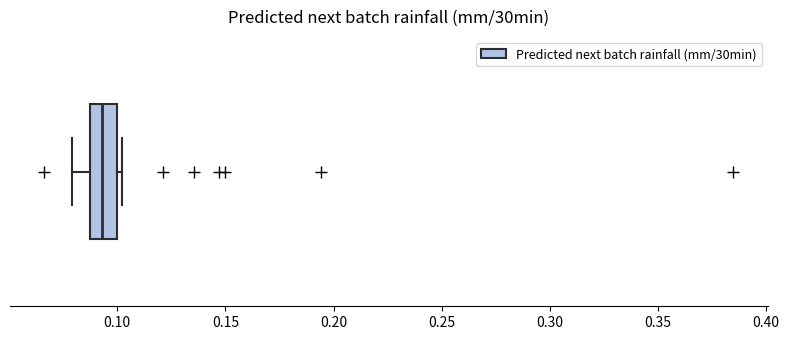

Where is the left edge of the box on the x-axis? The values are not printed on the chart, so give them approximately, as read against the axis.

0.090